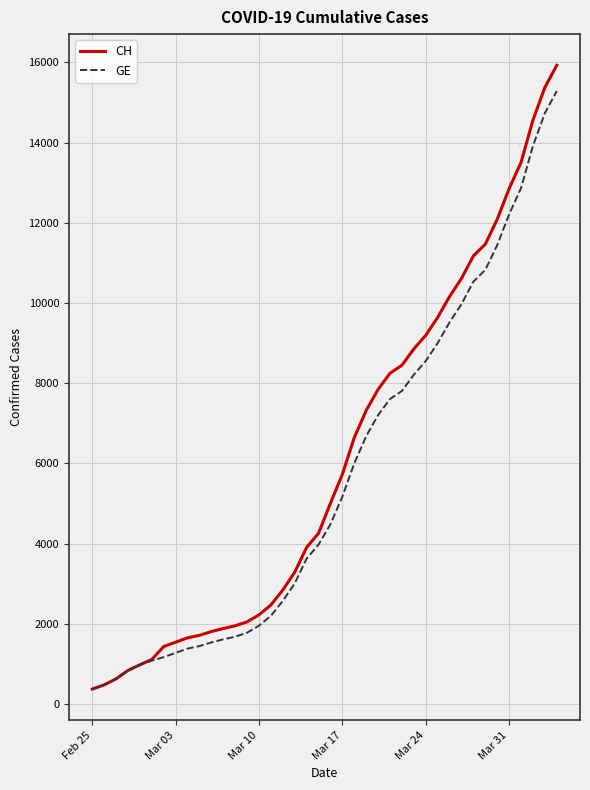

What is the lowest value of the CH series?

375